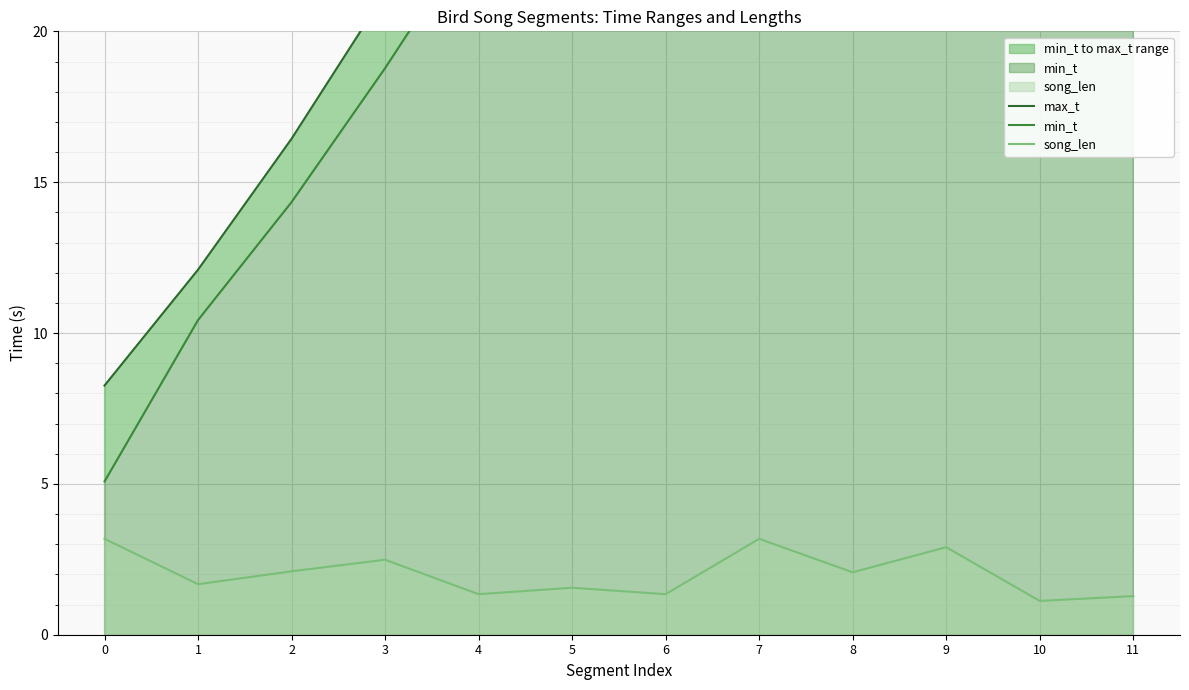

Which series changed the most between 6 and 9?

max_t